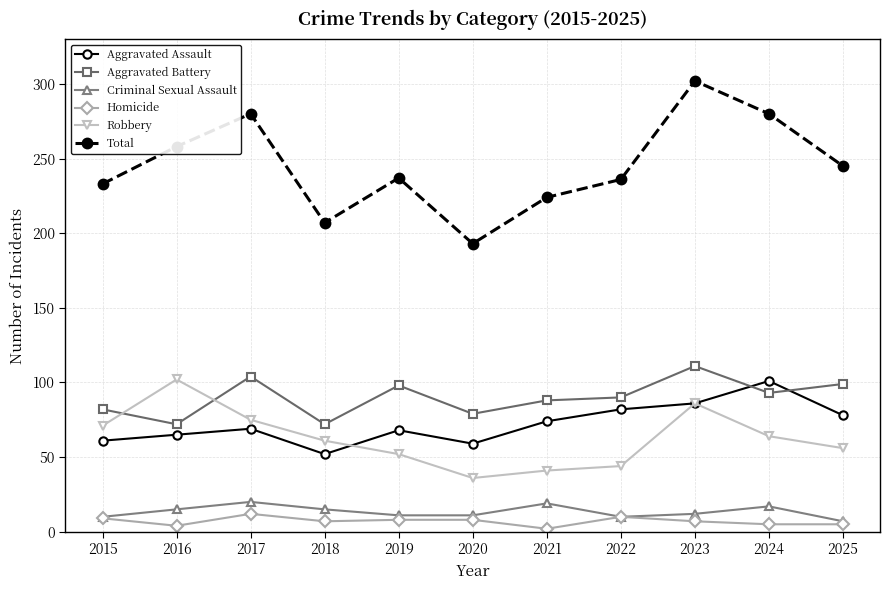

Rank the series at 2021 from lowest to highest value.

Homicide, Criminal Sexual Assault, Robbery, Aggravated Assault, Aggravated Battery, Total